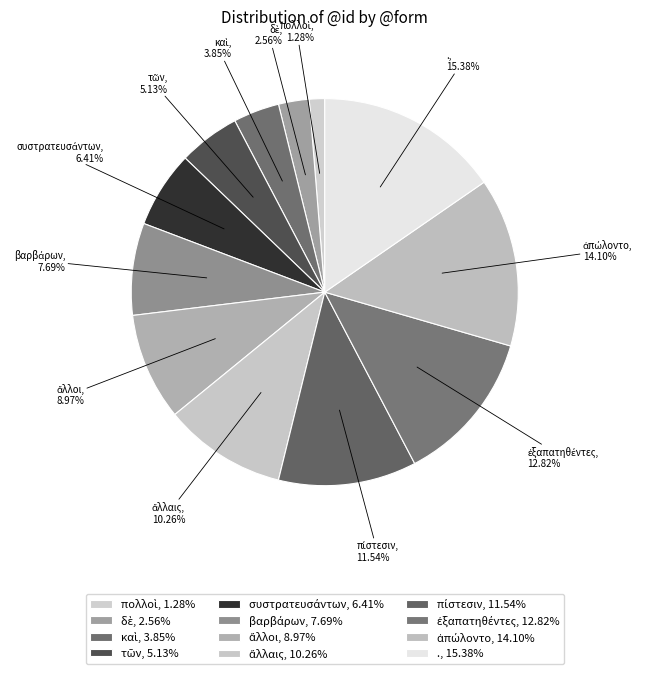

Count the number of slices in the pie.

12